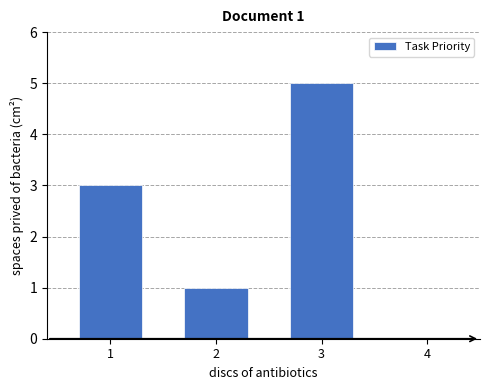

Reading left to right, extract all data points from this chart.

1=3	2=1	3=5